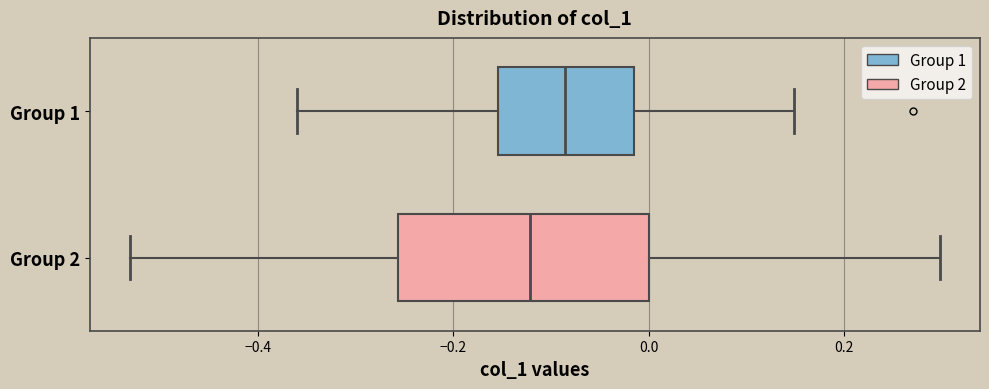

Which box's median line is the furthest to the right?

Group 1